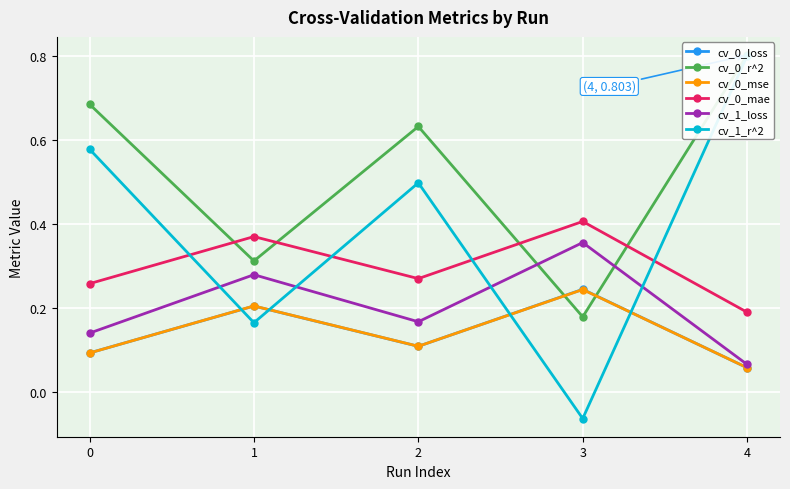

At which category is the sum across all series the highest?

4